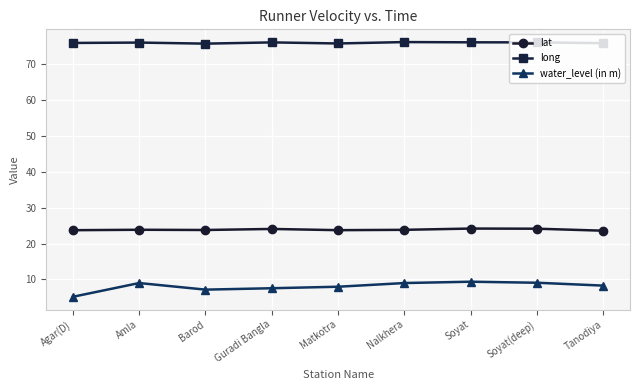

List the series in order of their peak value, highest first.

long, lat, water_level (in m)